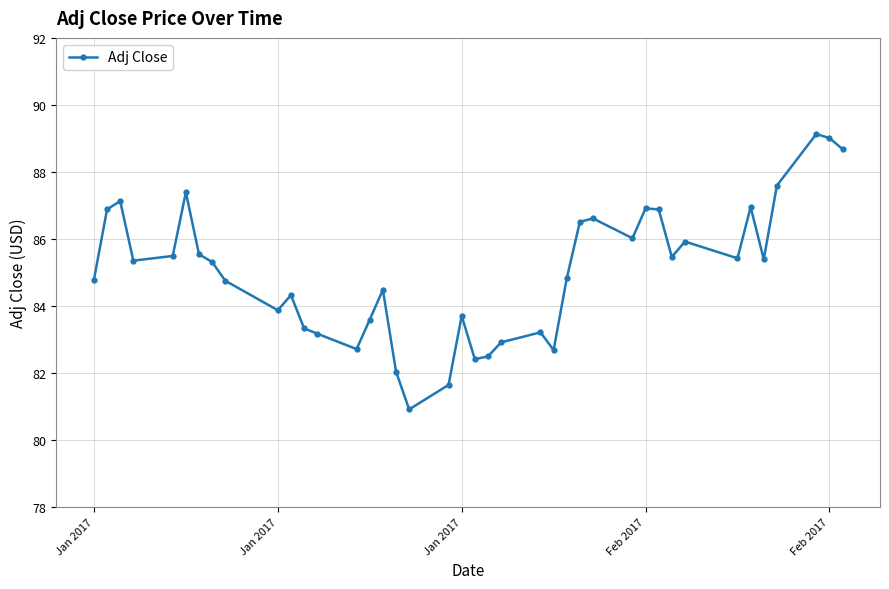

What is the difference between the maximum and second lowest values?

7.5